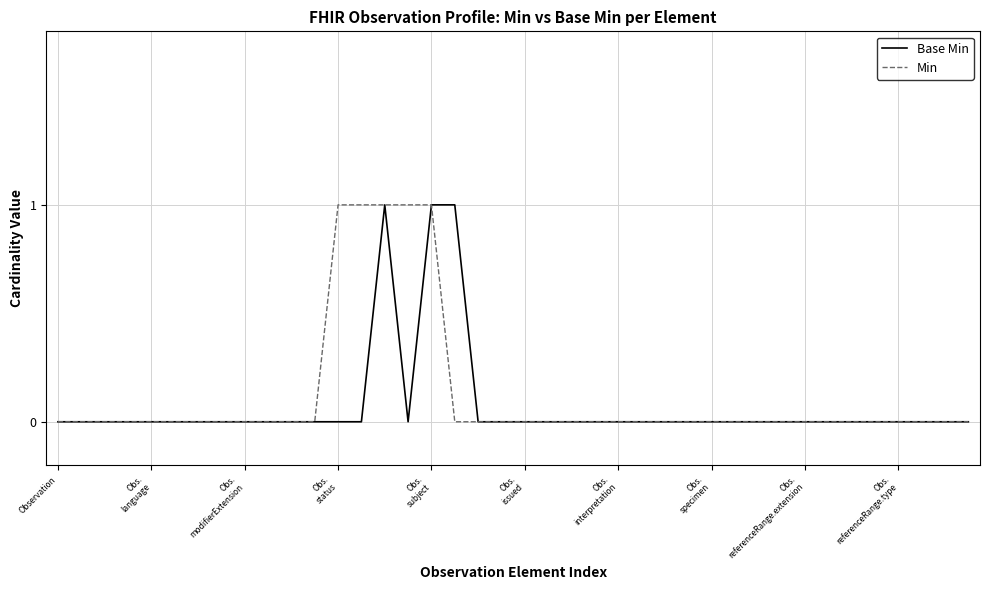

What are all the series names shown in the legend?

Base Min, Min